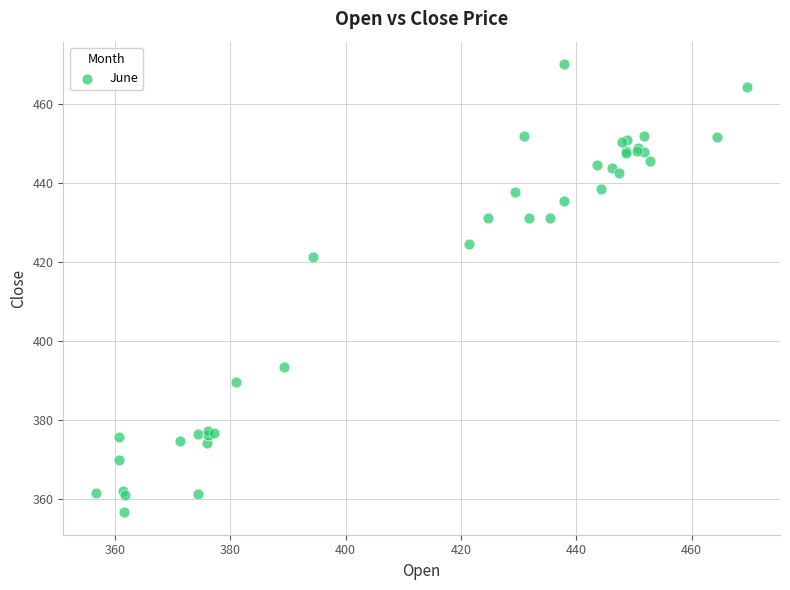

What Y value in the scatter plot is closest to 413?

421.3